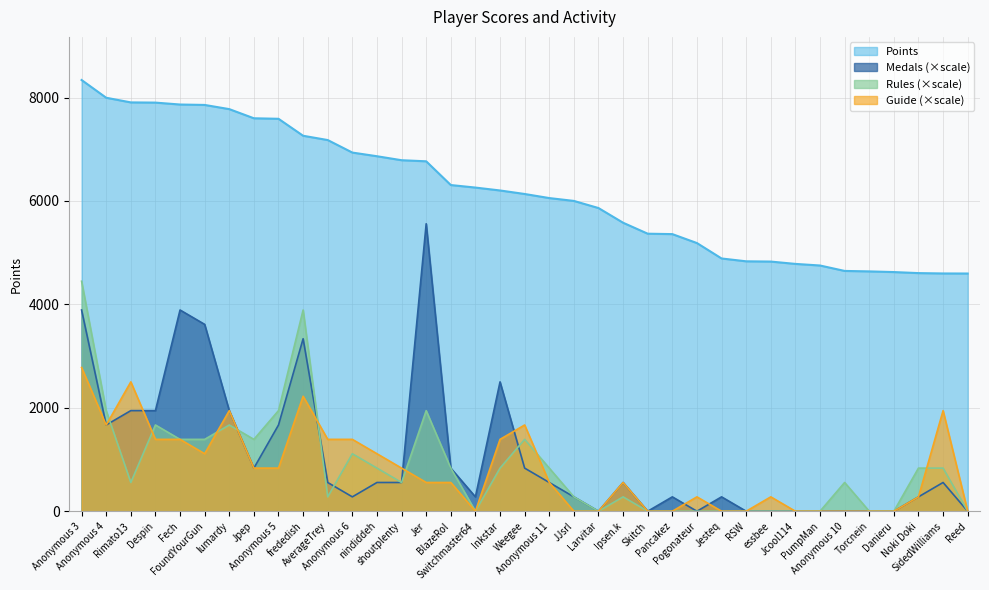

What is the total value across all series at Despin?

12905.4